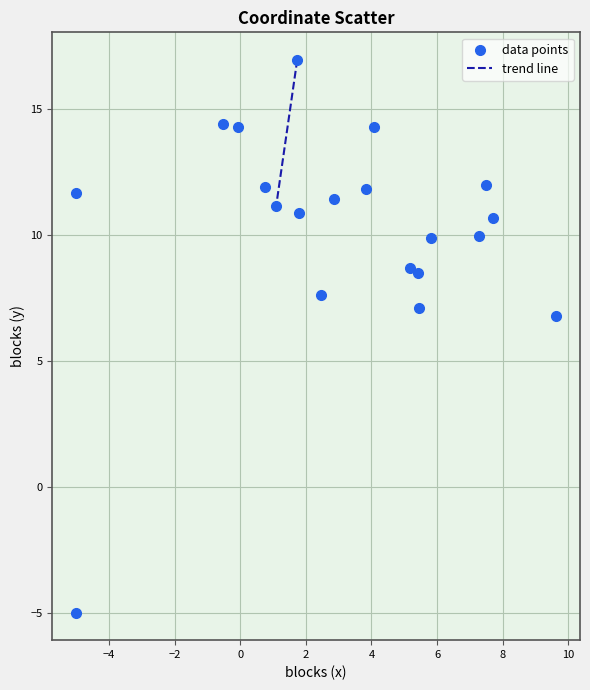

What Y value in the scatter plot is closest to 5?

6.8